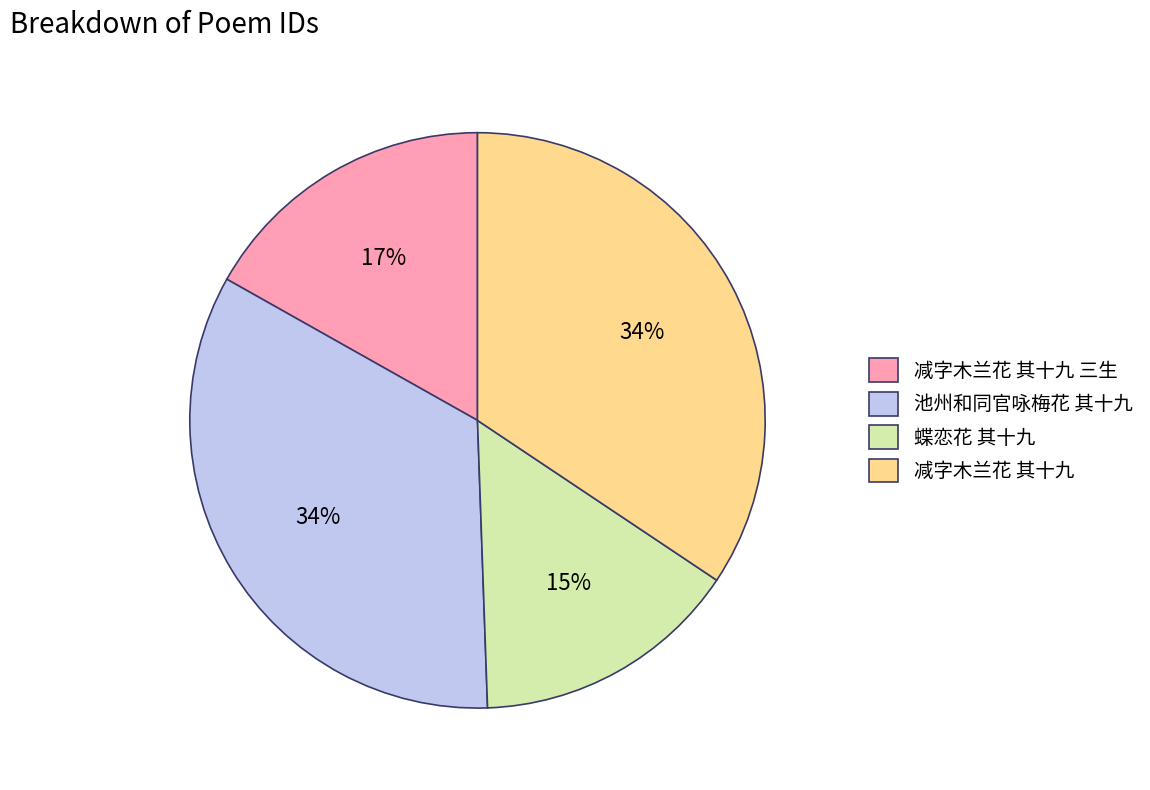

Is the sum of 池州和同官咏梅花 其十九 and 减字木兰花 其十九 greater than half?

Yes